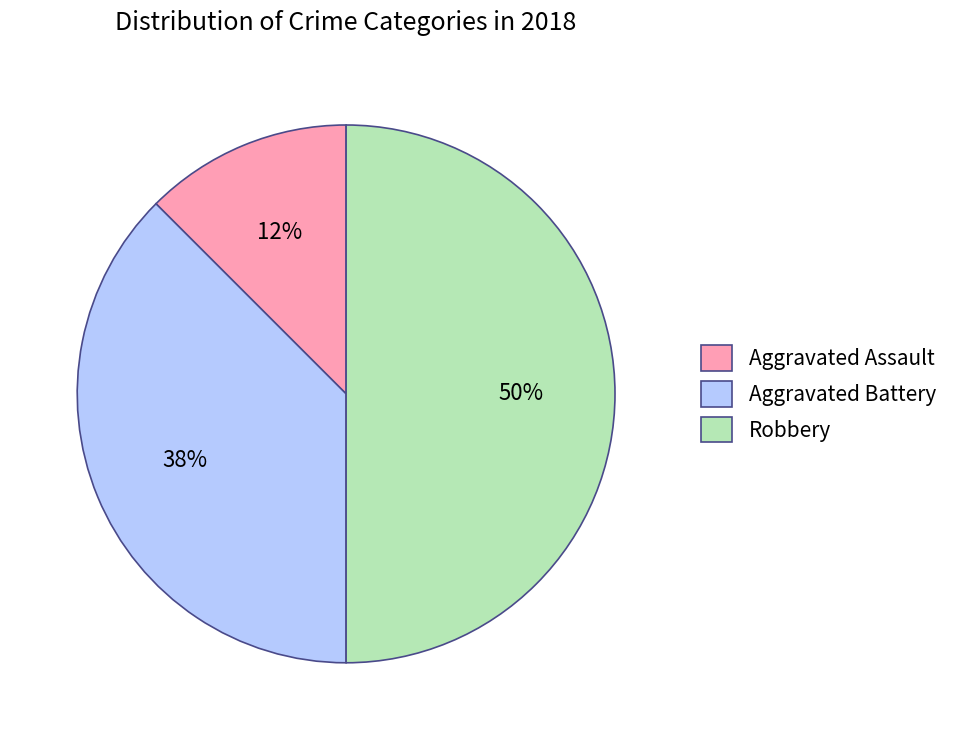

To the nearest percent, what is the average slice percentage?

33%